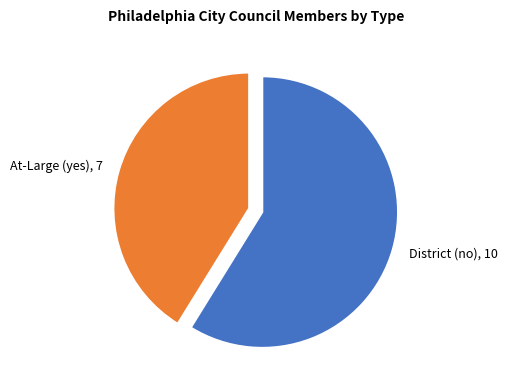

What is the ratio of the value at At-Large (yes), 7 to the value at District (no), 10?

0.7